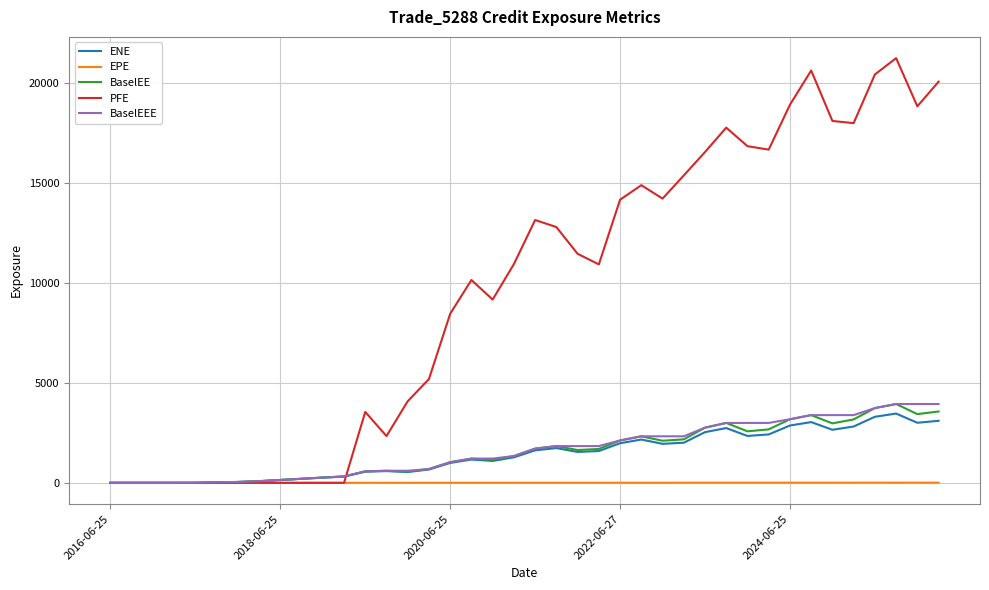

Which series has the largest total across all categories?

PFE